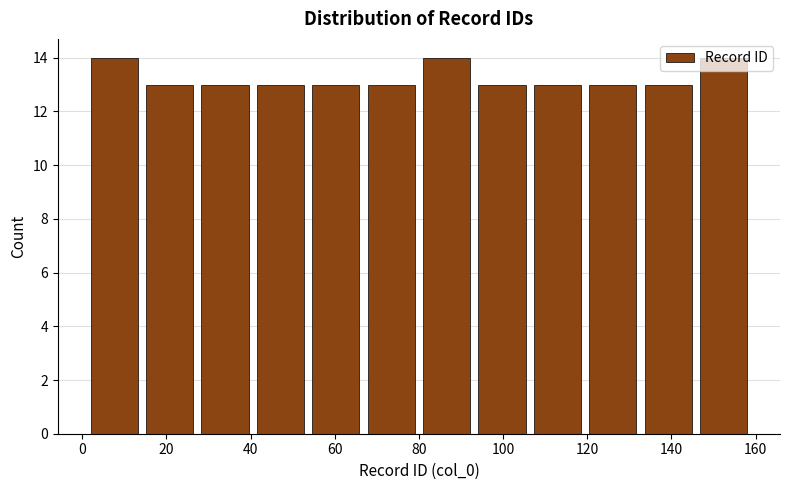

Reading left to right, list every bar in this chart as the range it spans on the x-axis followed by its height. Neither the bar edges nor the heights are printed on the chart, so give them approximately, as read against the axes.

2 to 14: 14
14 to 28: 13
28 to 40: 13
40 to 54: 13
54 to 66: 13
66 to 80: 13
80 to 94: 14
94 to 106: 13
106 to 120: 13
120 to 132: 13
132 to 146: 13
146 to 160: 14